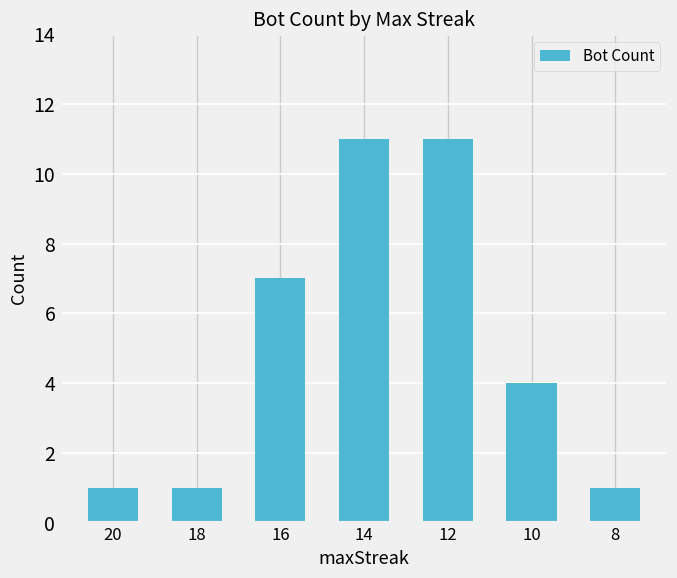

Count the values in the range 1 to 11.

7